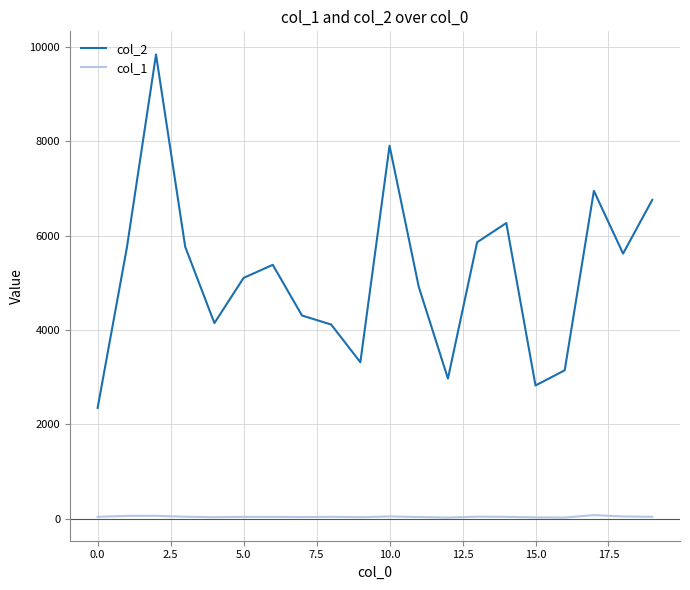

True or false: col_1 and col_2 cross at least once.

False